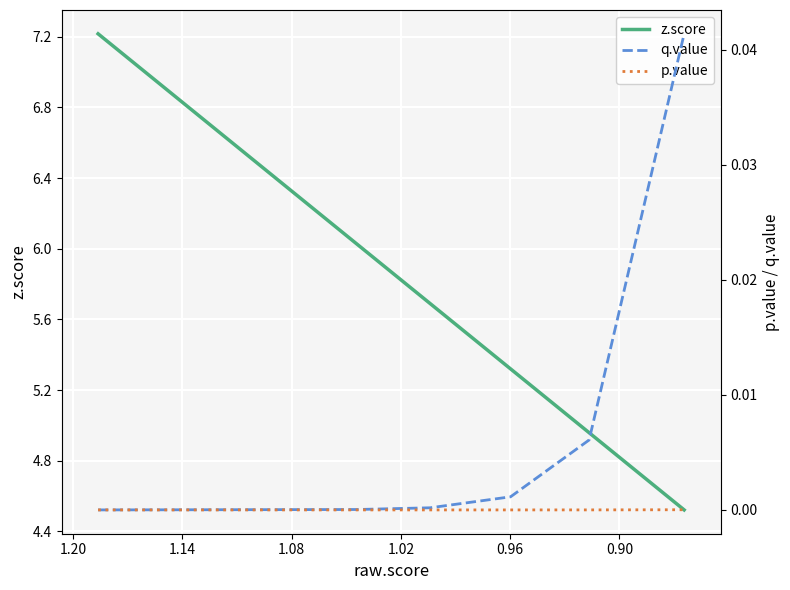

How many series are shown in this chart?

3